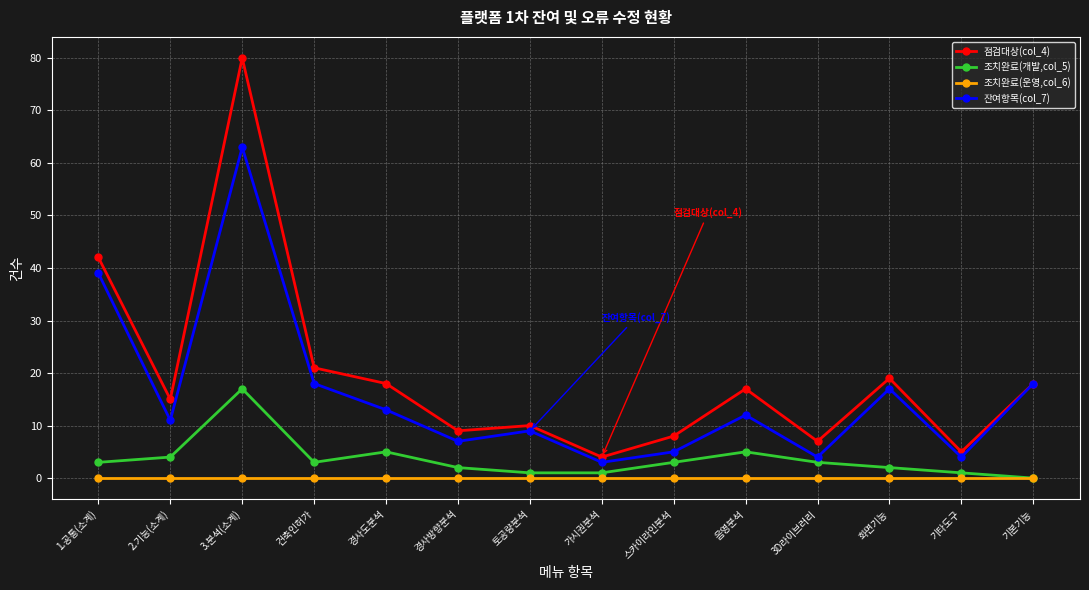

Which series has the largest range (max minus min)?

점검대상(col_4)